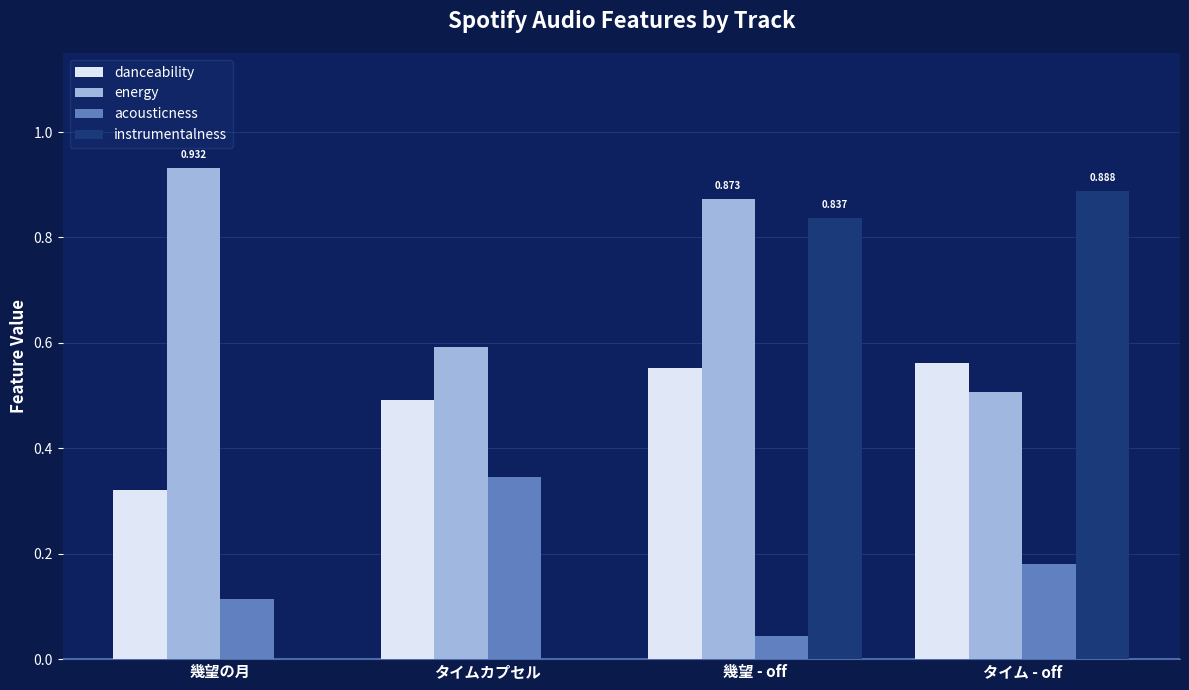

At which category is the sum across all series the highest?

幾望 - off